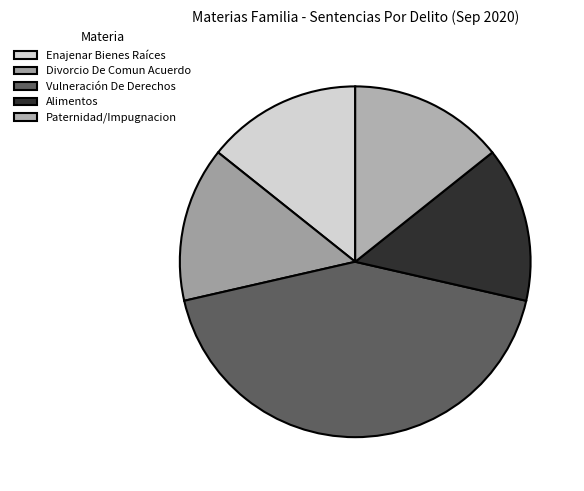

Does any single category account for the majority?

No